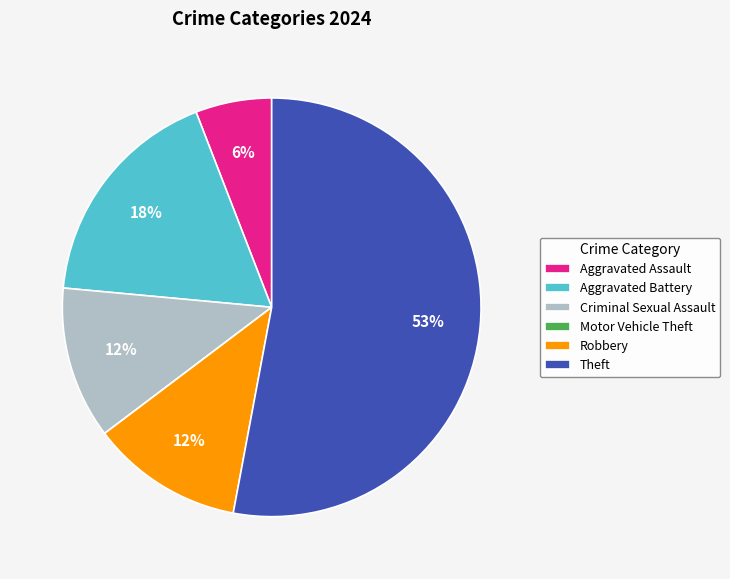

What is the largest slice in the pie chart?

Theft